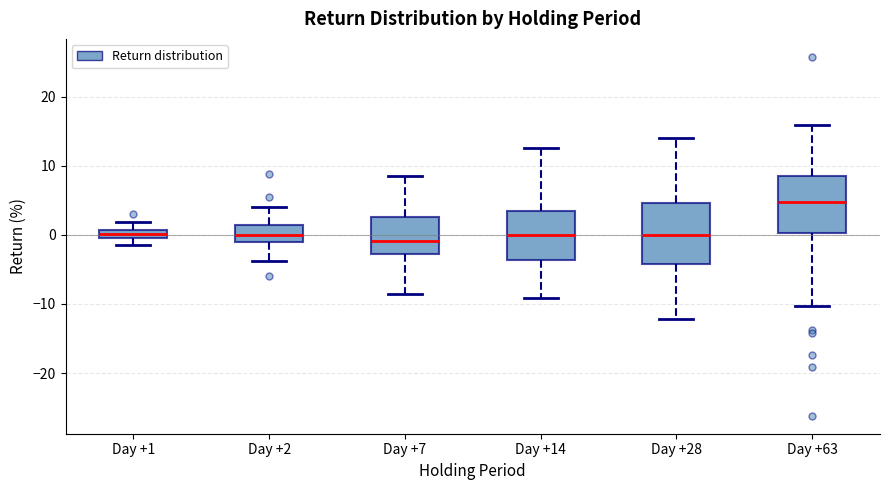

Where does the lower whisker of the box for Day +14 end on the y-axis? The values are not printed on the chart, so give them approximately, as read against the axis.

-9